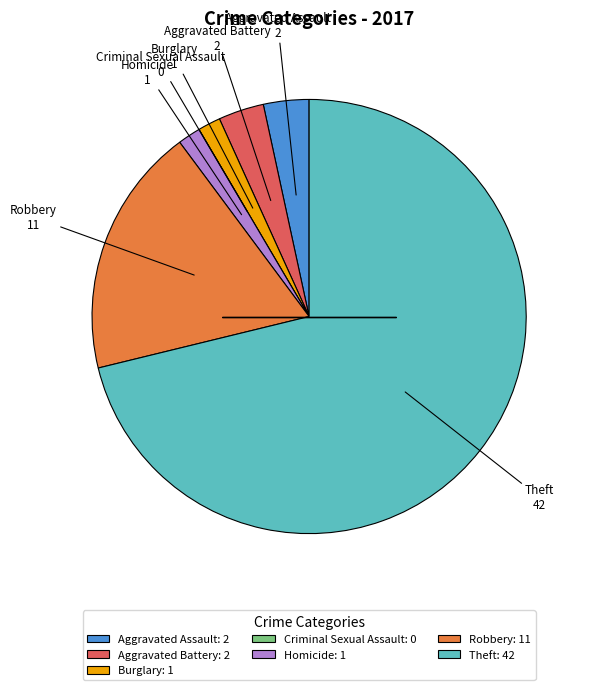

Combined, do Robbery: 11 and Burglary: 1 account for over 50%?

No